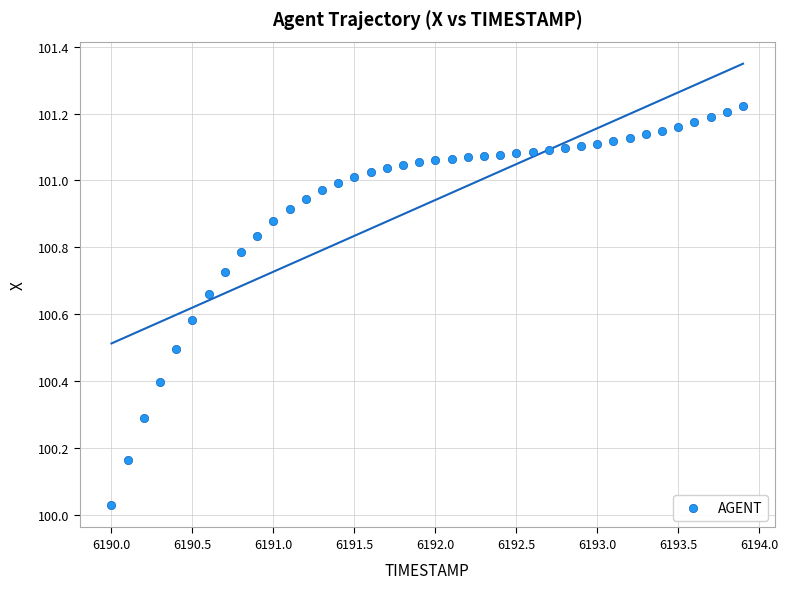

What is the range of Y values (max minus min)?

1.2